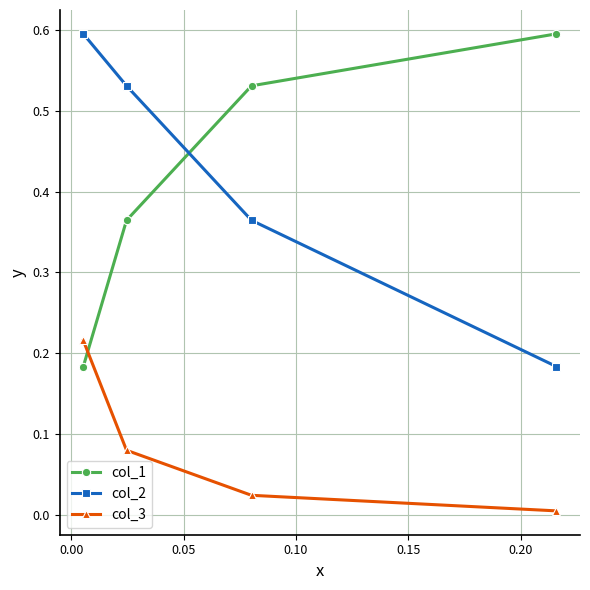

What is the highest value of the col_1 series?

0.6